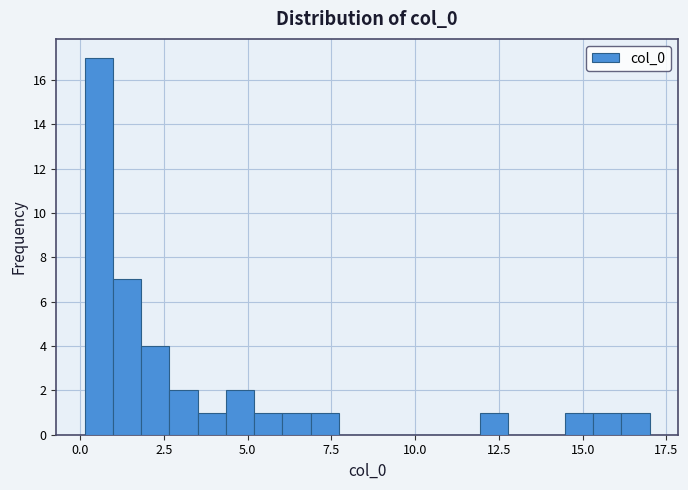

Around what value on the x-axis is the tallest bar? Give the approximate position of its centre, as read against the axis.

0.5